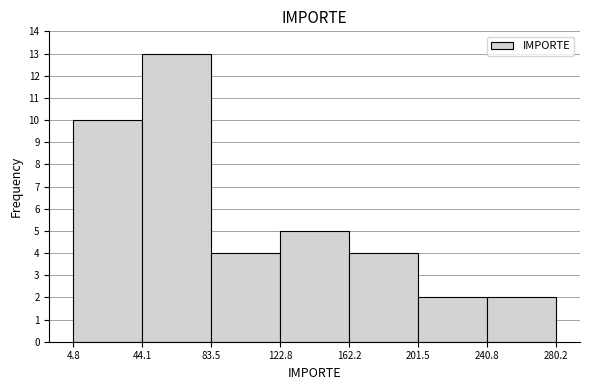

What is the height of the bar covering 44.1 to 83.5 on the x-axis? The values are not printed on the chart, so give them approximately, as read against the axis.

13